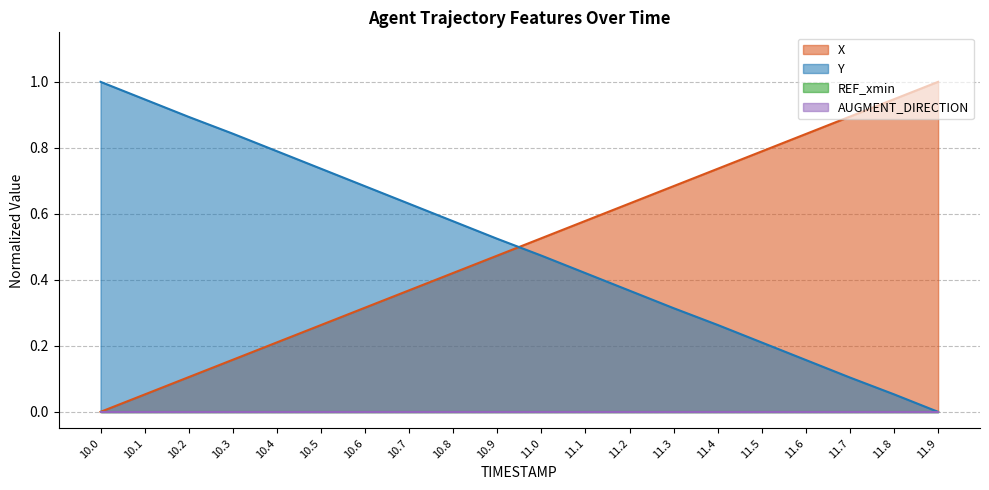

Which series has the widest spread of values?

X